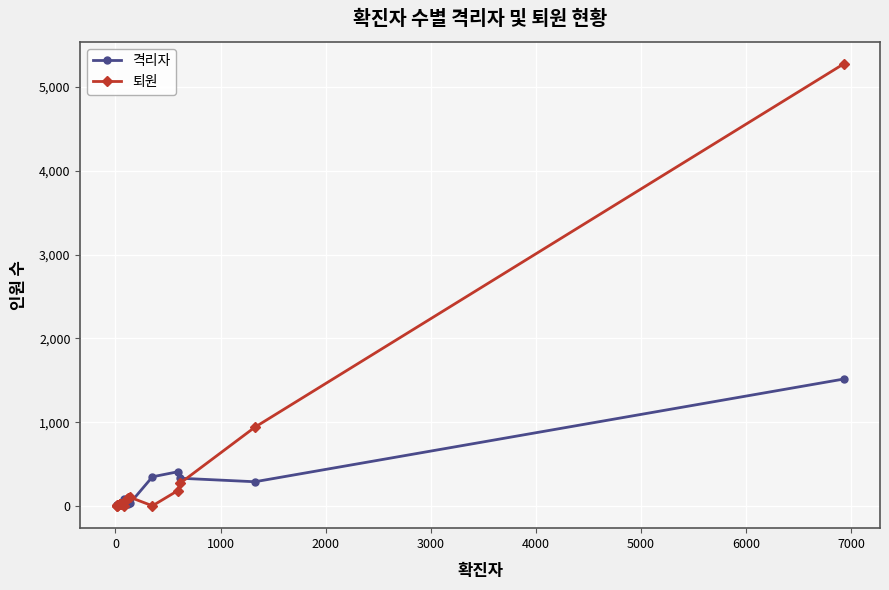

List the series in order of their peak value, lowest first.

격리자, 퇴원